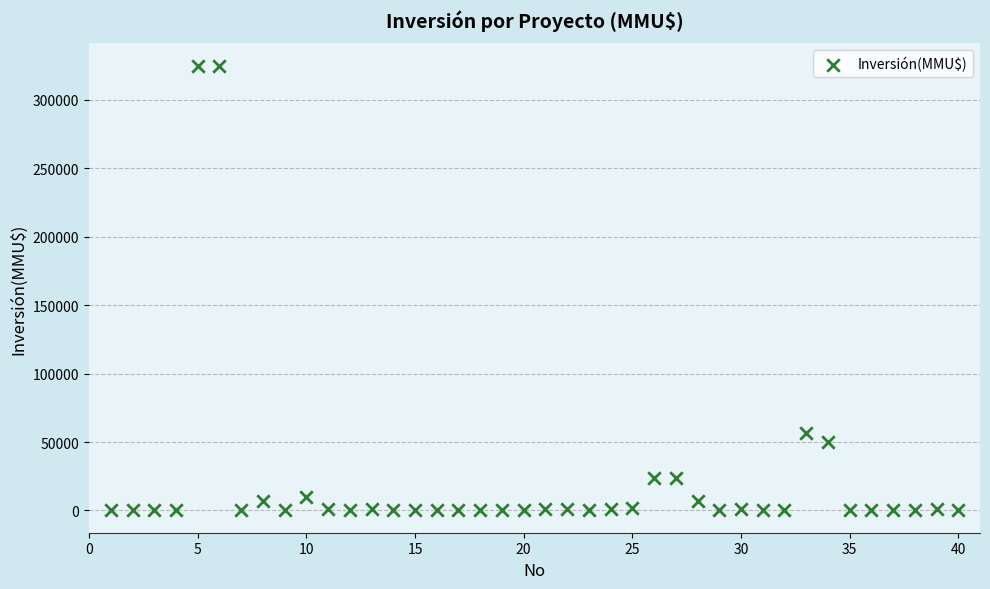

What is the range of Y values (max minus min)?

325000